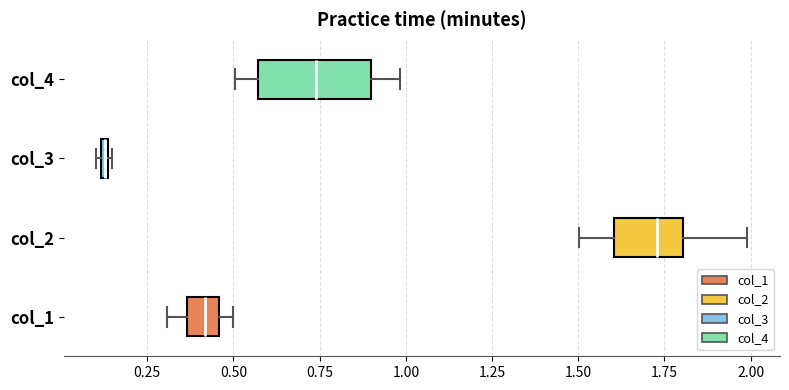

Where is the right edge of the box for col_4 on the x-axis? The values are not printed on the chart, so give them approximately, as read against the axis.

0.90